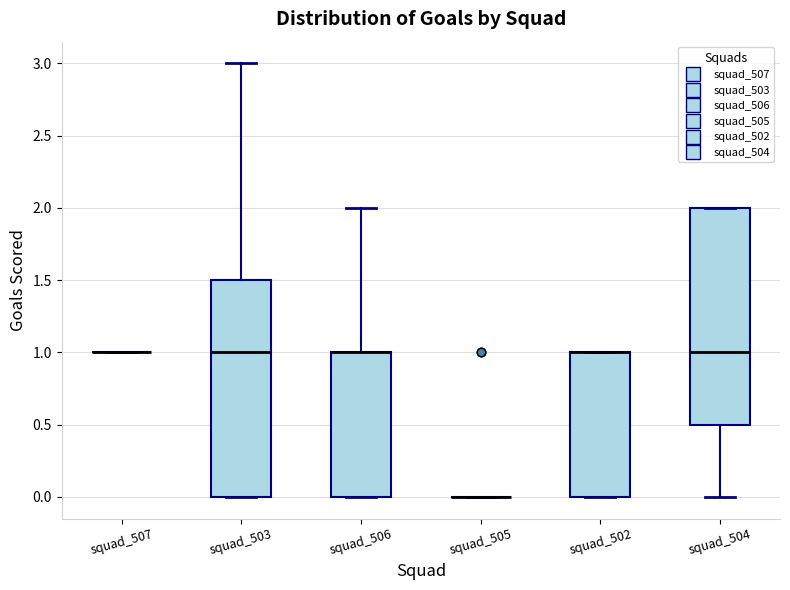

Reading left to right, transcribe this box plot: for each box, give where its median line is, the range the box spans, and where its two whiskers end, as read against the y-axis. The values are not printed on the chart, so give them approximately, as read against the axis.

squad_507: box collapsed to a line at 1.0, whiskers 1.0 to 1.0
squad_503: median 1.0, box 0.0 to 1.5, whiskers 0.0 to 3.0
squad_506: median 1.0 (drawn on the box's upper edge), box 0.0 to 1.0, whiskers 0.0 to 2.0
squad_505: box collapsed to a line at 0.0, whiskers 0.0 to 0.0
squad_502: median 1.0 (drawn on the box's upper edge), box 0.0 to 1.0, whiskers 0.0 to 1.0
squad_504: median 1.0, box 0.5 to 2.0, whiskers 0.0 to 2.0